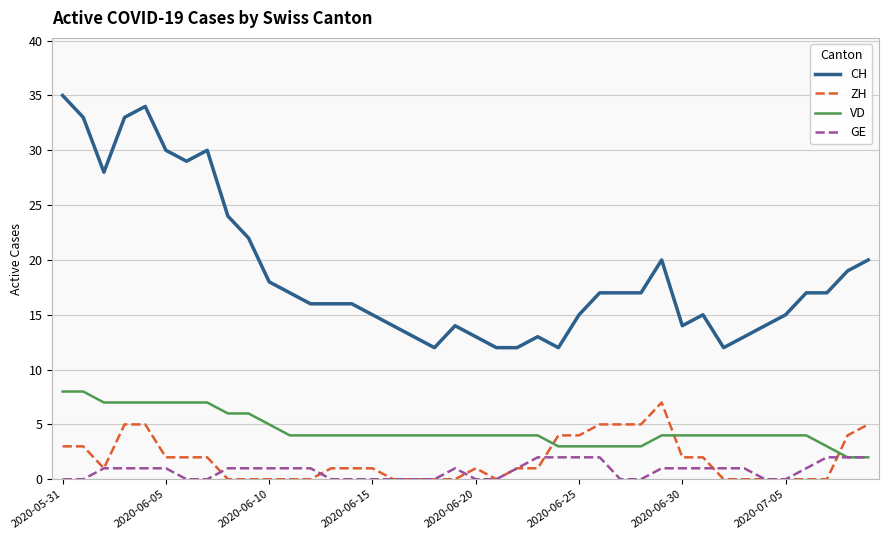

Which series has the largest total across all categories?

CH